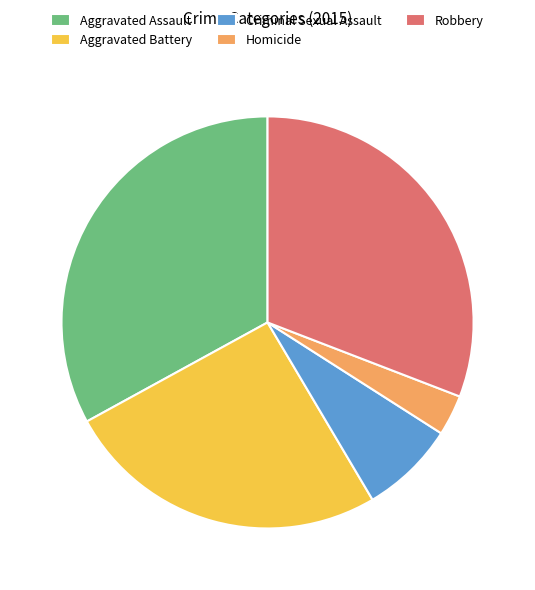

Which has a higher value, Robbery or Homicide?

Robbery